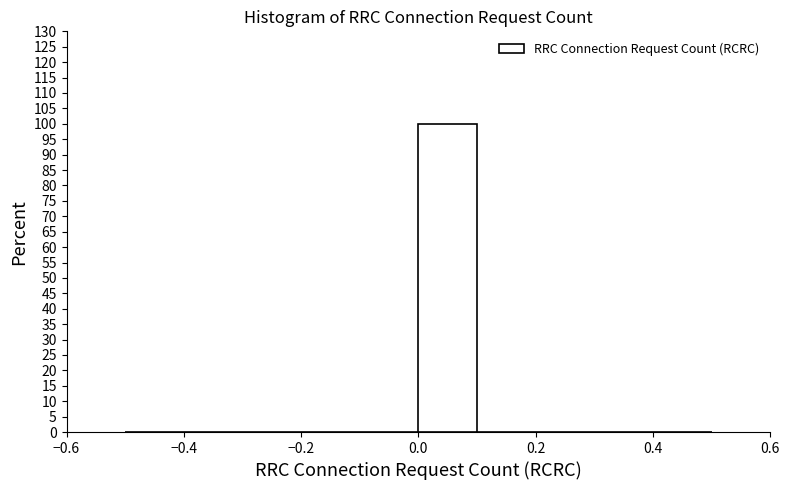

Reading left to right, list every bar in this chart as the range it spans on the x-axis followed by its height. The values are not printed on the chart, so give them approximately, as read against the axis.

-0.5 to -0.4: 0
-0.4 to -0.3: 0
-0.3 to -0.2: 0
-0.2 to -0.1: 0
-0.1 to 0.0: 0
0.0 to 0.1: 100
0.1 to 0.2: 0
0.2 to 0.3: 0
0.3 to 0.4: 0
0.4 to 0.5: 0